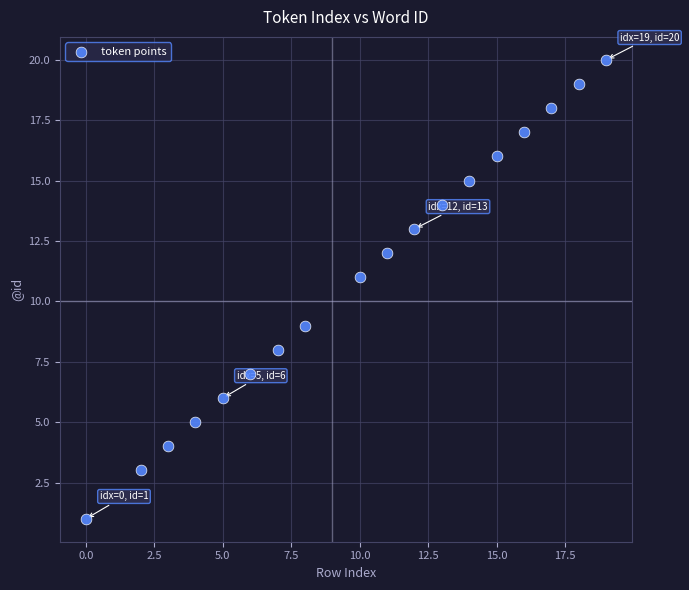

What is the range of Y values (max minus min)?

19